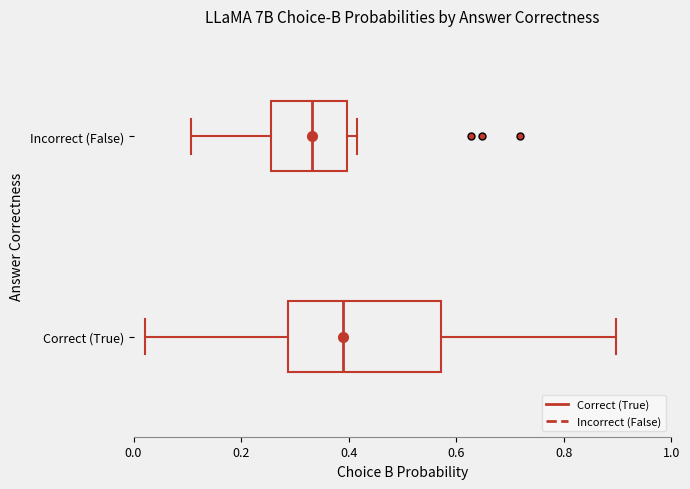

Where does the left whisker of the box for Correct (True) end on the x-axis? The values are not printed on the chart, so give them approximately, as read against the axis.

0.02